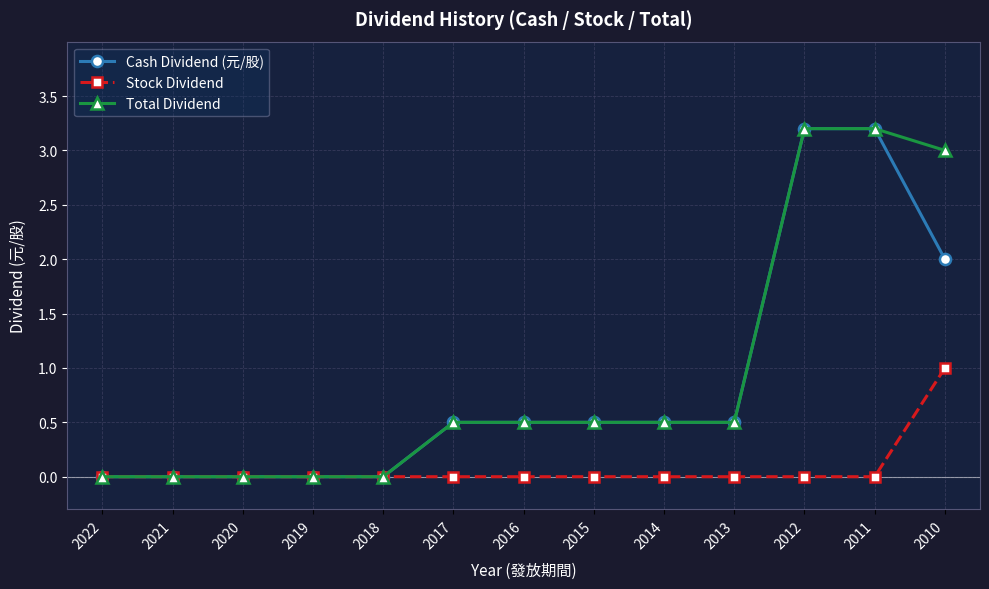

Reading left to right, transcribe all the data shown in this chart.

Cash Dividend (元/股): 0.0	0.0	0.0	0.0	0.0	0.5	0.5	0.5	0.5	0.5	3.2	3.2	2.0
Stock Dividend: 0.0	0.0	0.0	0.0	0.0	0.0	0.0	0.0	0.0	0.0	0.0	0.0	1.0
Total Dividend: 0.0	0.0	0.0	0.0	0.0	0.5	0.5	0.5	0.5	0.5	3.2	3.2	3.0